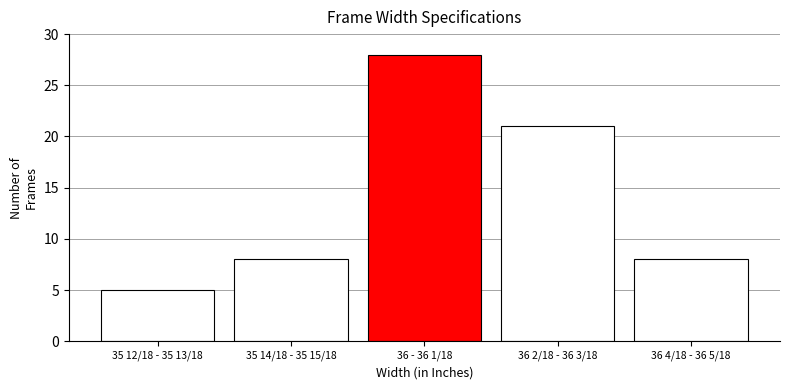

Reading right to left, transcribe all the data shown in this chart.

36 4/18 - 36 5/18=8	36 2/18 - 36 3/18=21	36 - 36 1/18=28	35 14/18 - 35 15/18=8	35 12/18 - 35 13/18=5